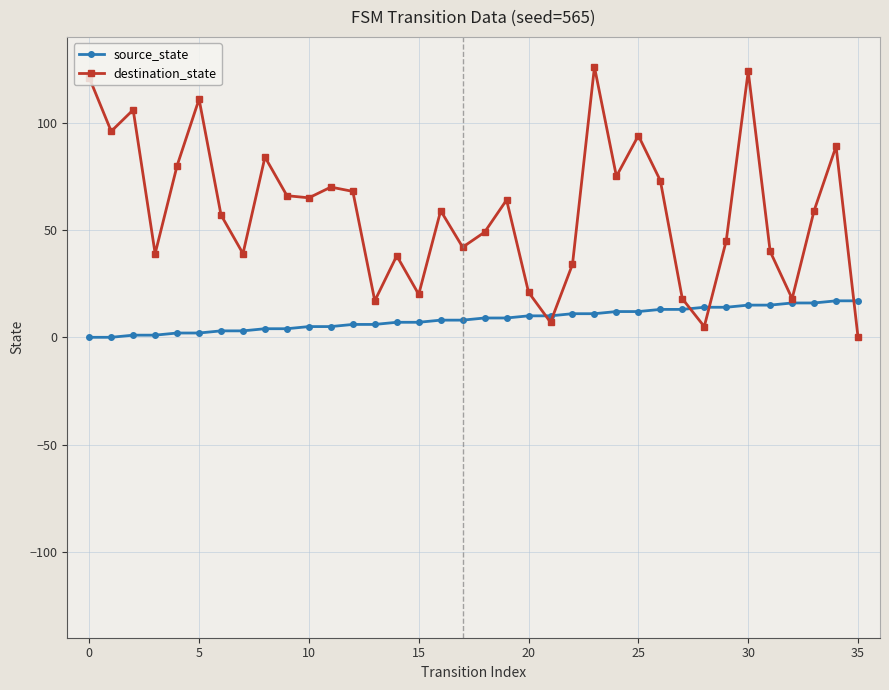

Which series has the largest range (max minus min)?

destination_state